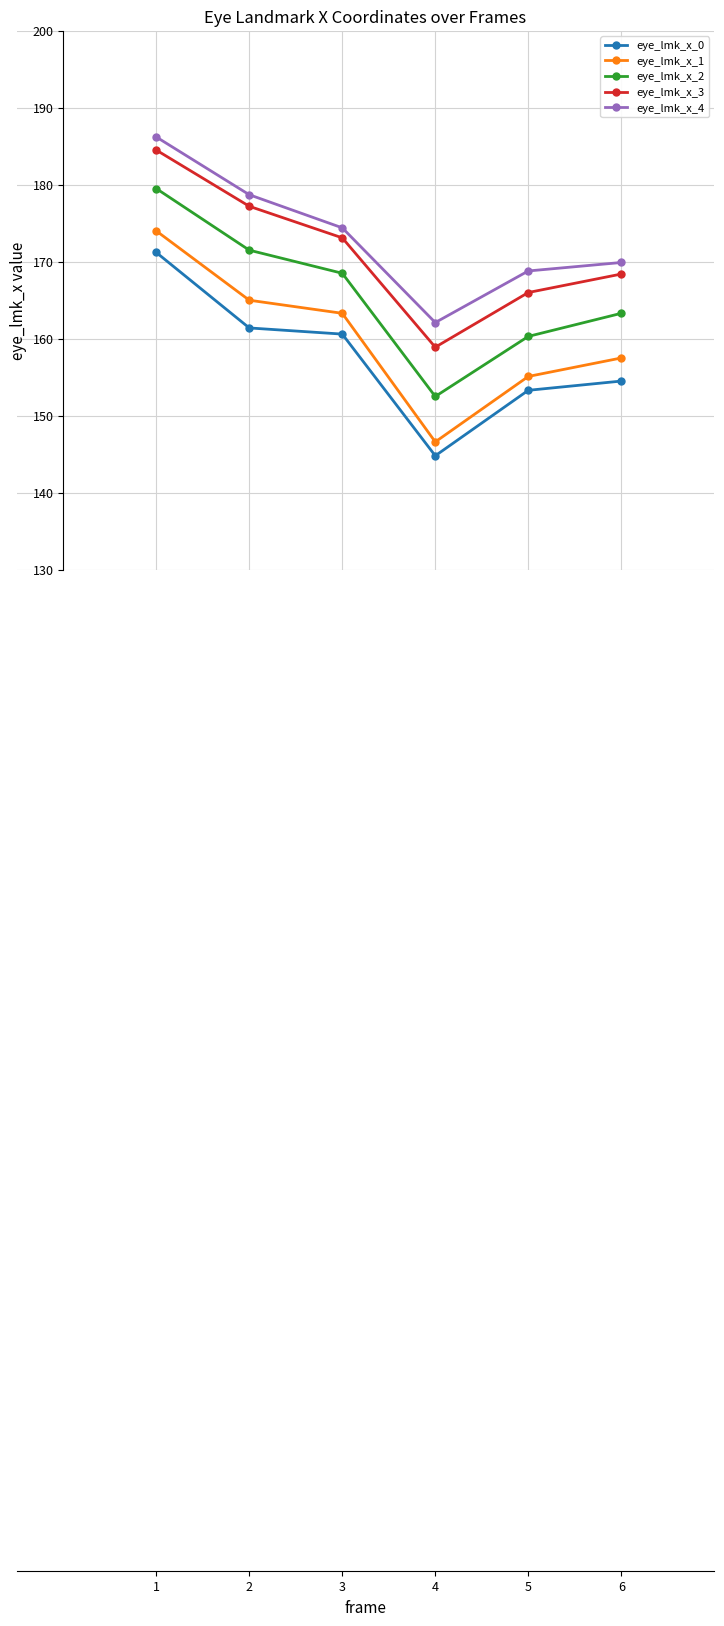

Read the eye_lmk_x_4 value at 5.

168.8